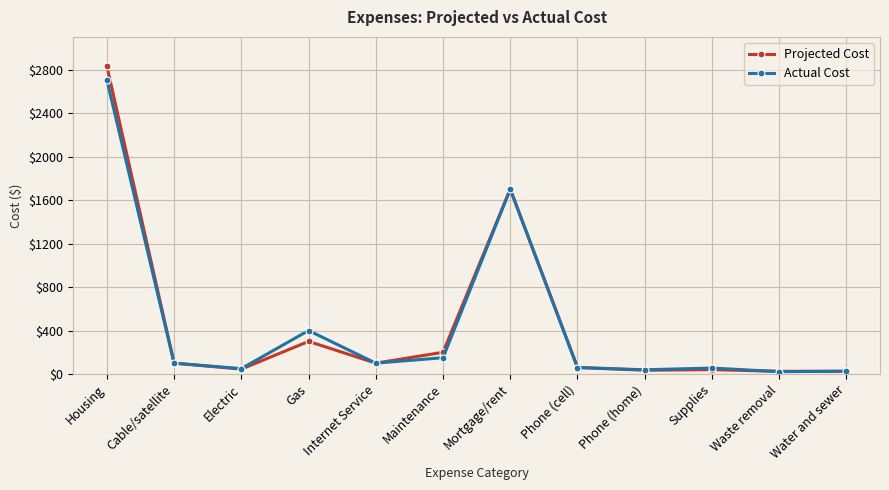

At which category is the sum across all series the highest?

Housing